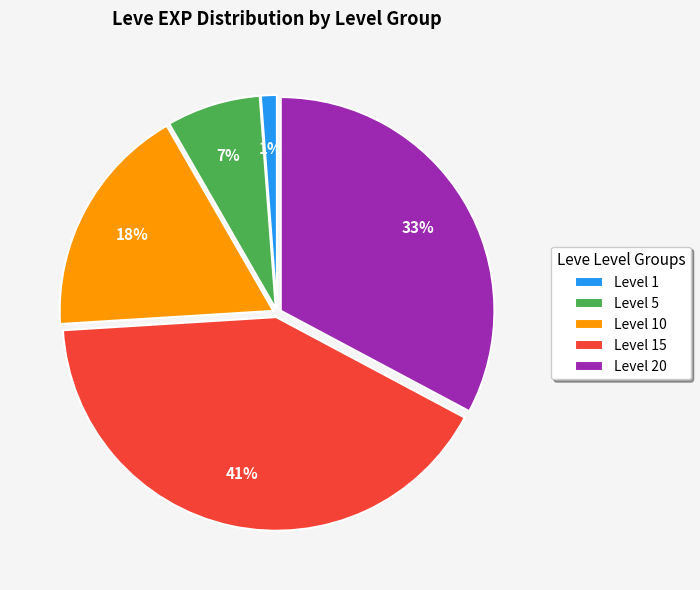

Between Level 15 and Level 20, which is larger?

Level 15